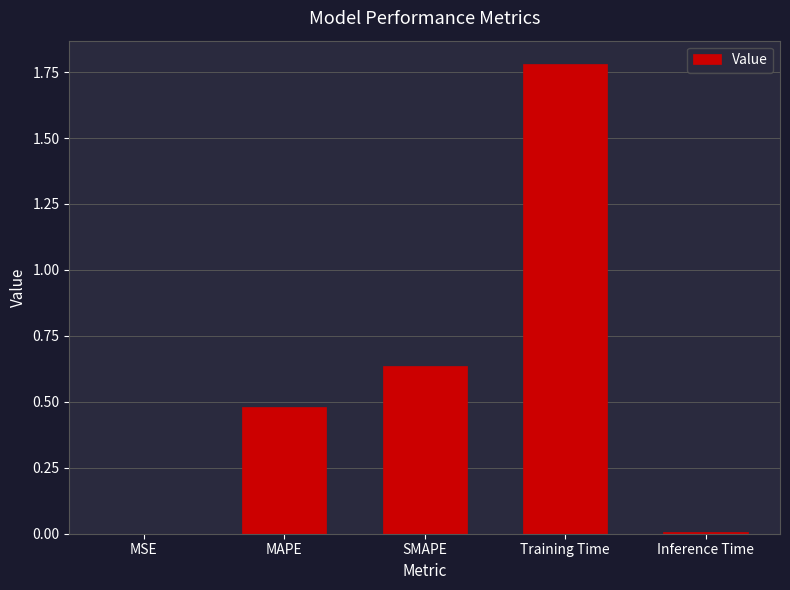

How many data points does each series have?

5